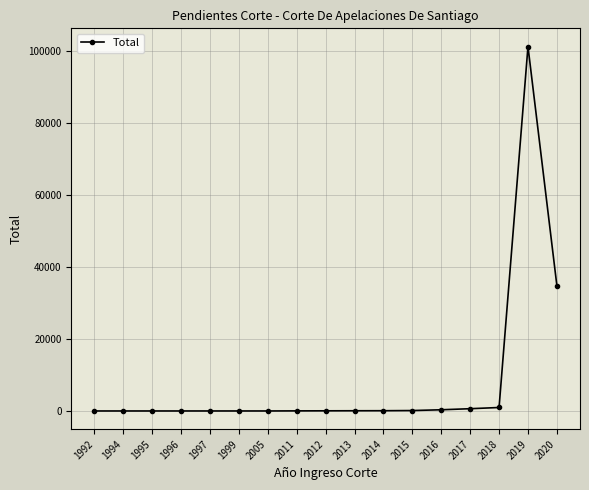

What is the sum of all values?

138413